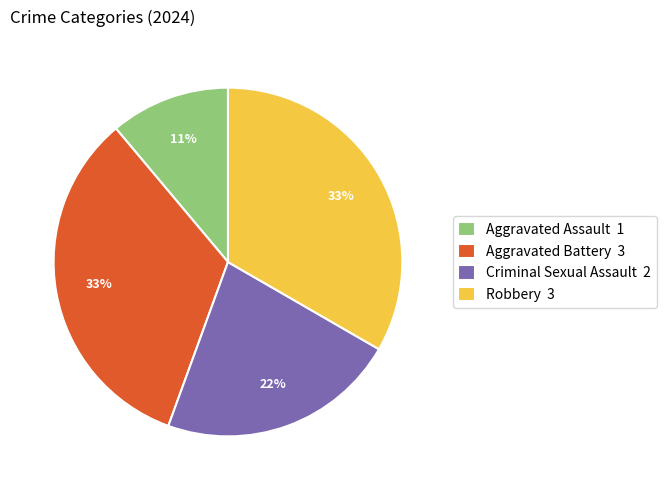

Is there any slice that represents more than half of the pie?

No